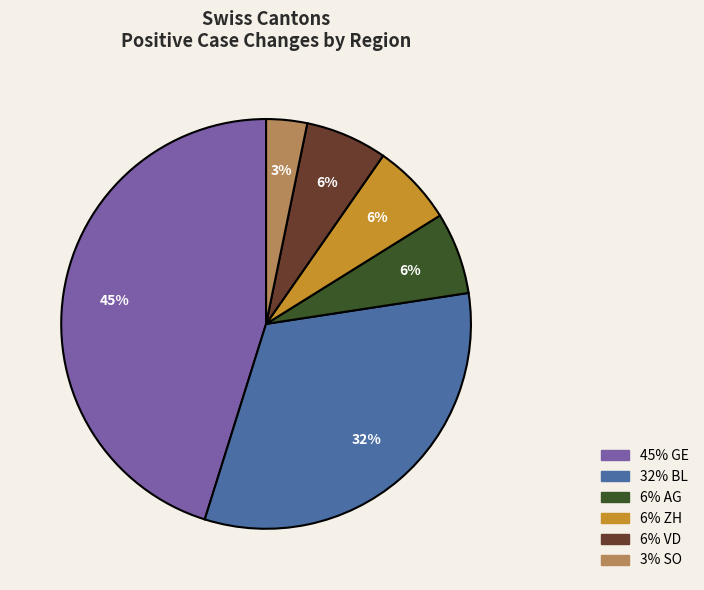

Does any single category account for the majority?

No